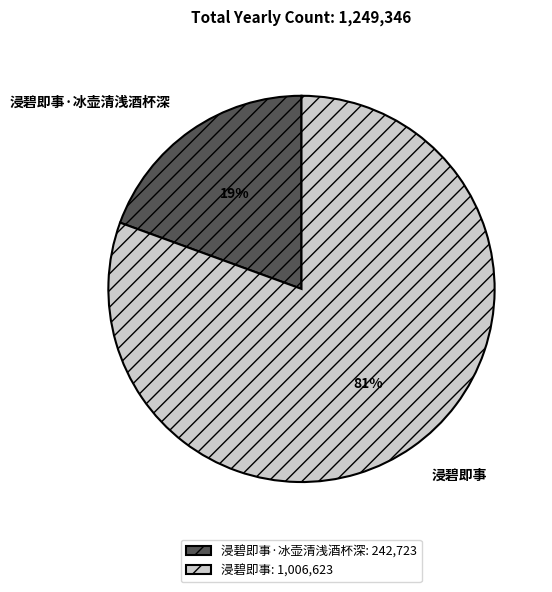

Is it true that 浸碧即事 is 81% of the pie?

True